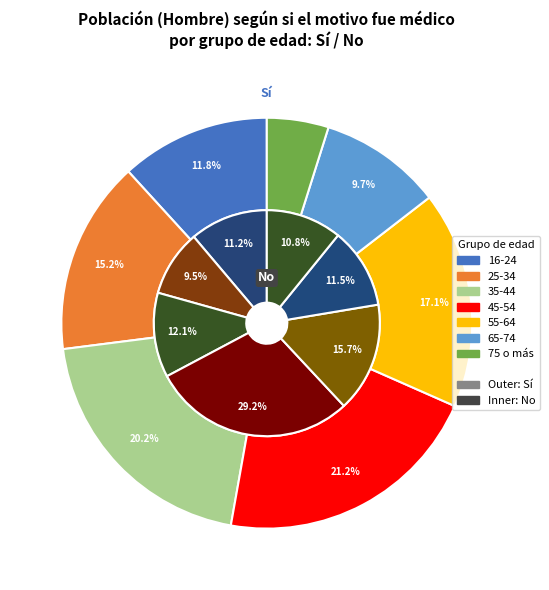

To the nearest percent, what percentage of the pie is 65-74?

12%